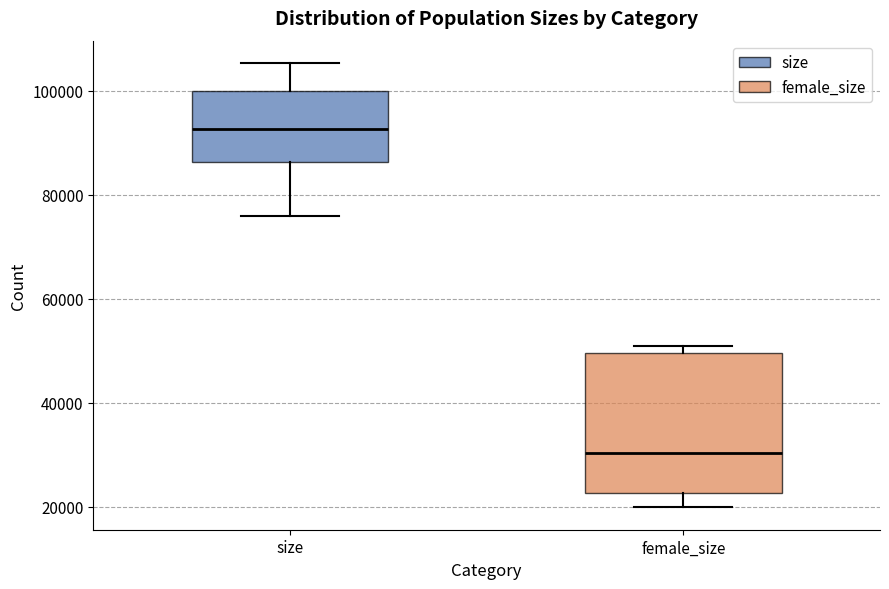

Reading left to right, read every box against the y-axis: the position of its median line, the range the box covers, and the ends of its whiskers. The values are not printed on the chart, so give them approximately, as read against the axis.

size: median 92000, box 86000 to 100000, whiskers 76000 to 106000
female_size: median 30000, box 22000 to 50000, whiskers 20000 to 50000 (just above the box's upper edge)